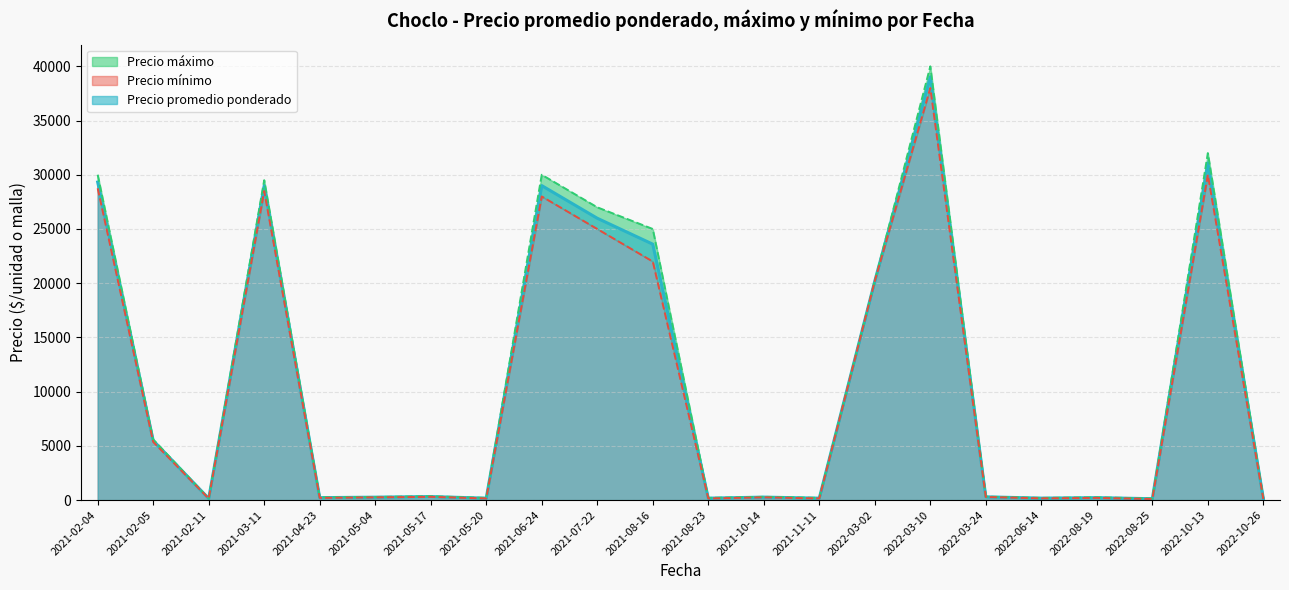

Count the number of data series in this chart.

3